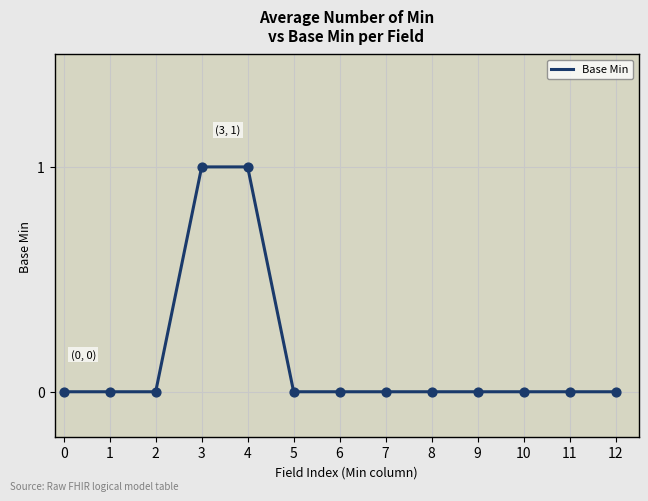

Which has a higher value, 5 or 3?

3